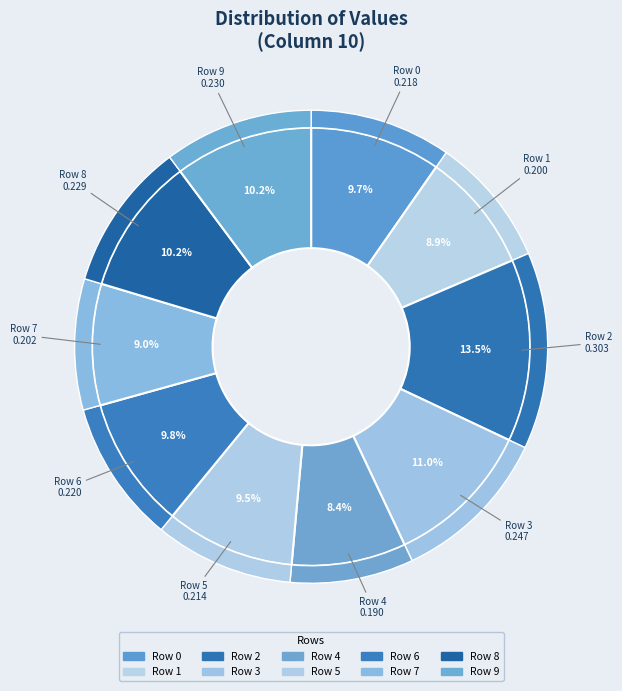

To the nearest percent, what percentage of the pie is Row 0?

10%